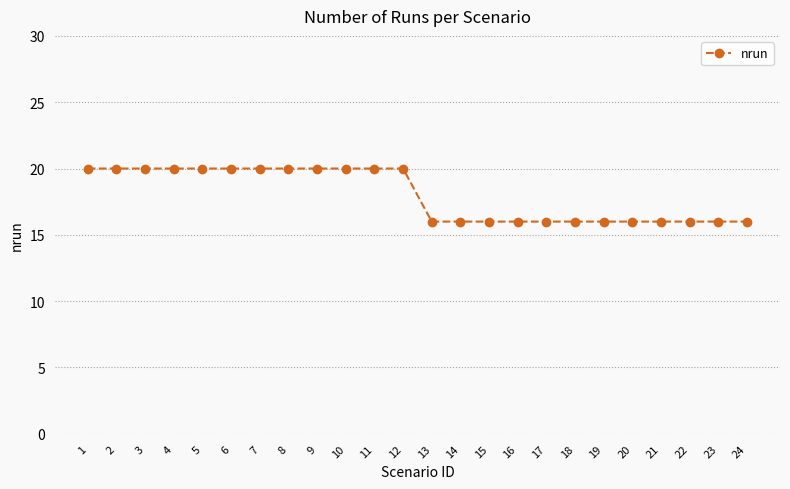

Reading left to right, extract all data points from this chart.

20	20	20	20	20	20	20	20	20	20	20	20	16	16	16	16	16	16	16	16	16	16	16	16